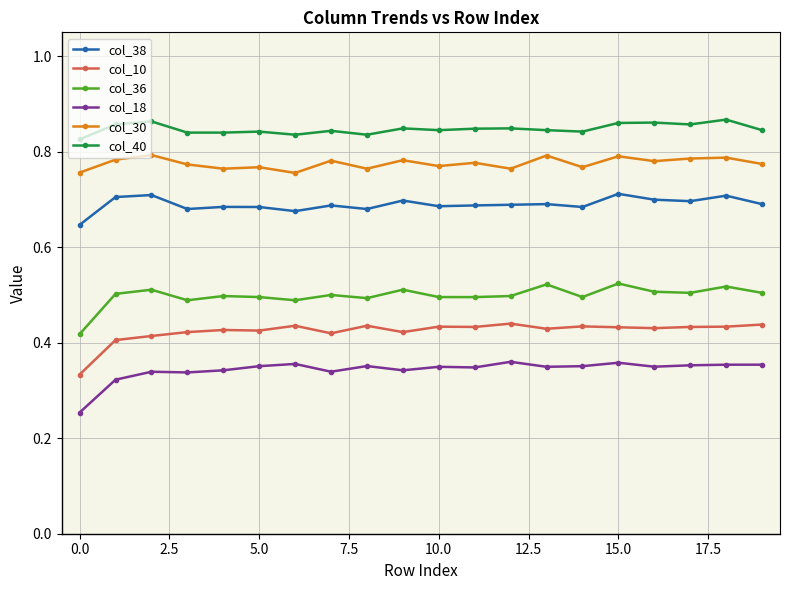

True or false: col_36 and col_30 intersect in this chart.

False